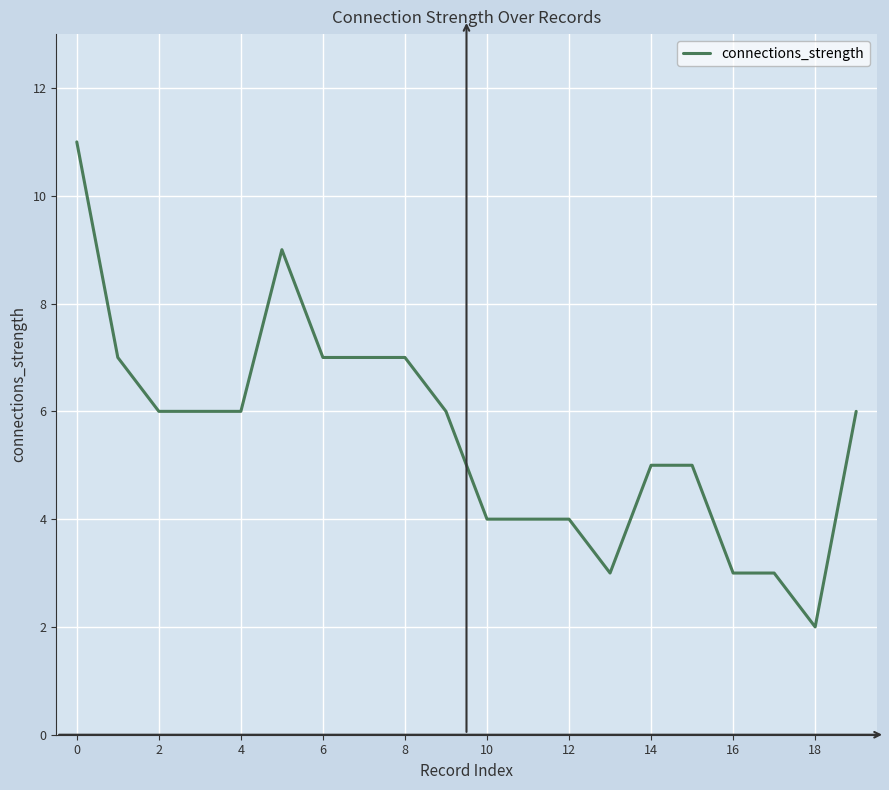

What is the sum of all values?

111